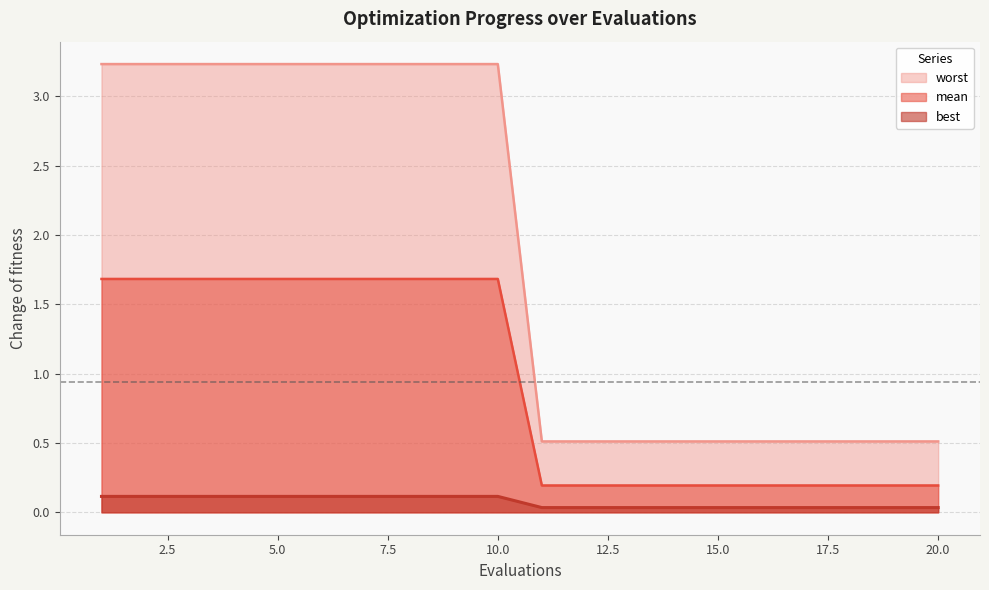

What is the sum of all mean values?

18.8